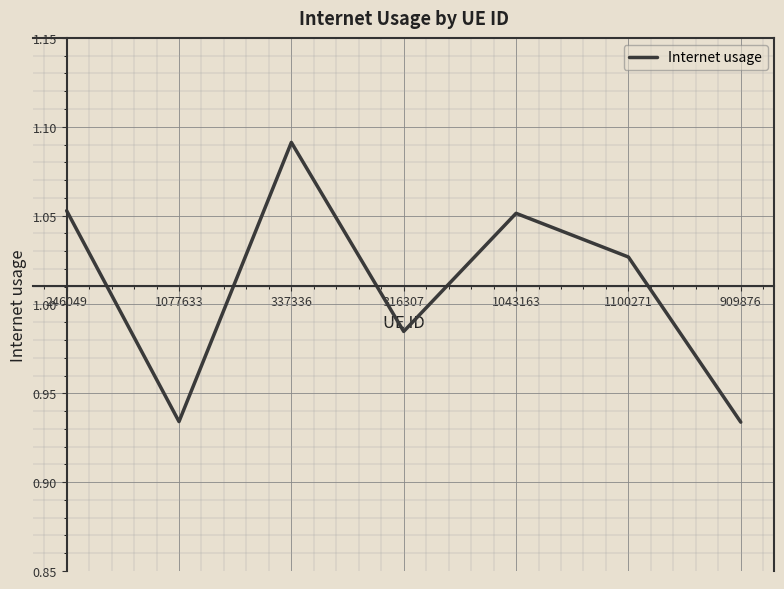

How many interior local peaks (higher than both neighbors) does the data have?

2